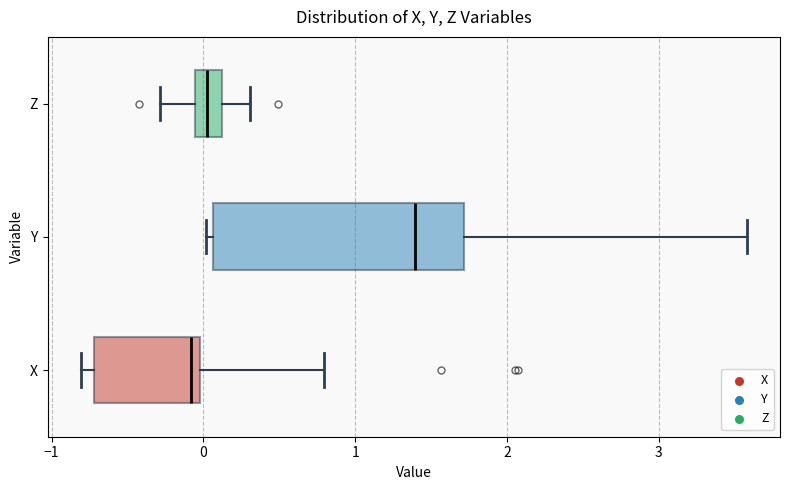

Reading bottom to top, transcribe this box plot: for each box, give where its median line is, the range the box spans, and where its two whiskers end, as read against the x-axis. The values are not printed on the chart, so give them approximately, as read against the axis.

X: median -0.1, box -0.7 to 0.0, whiskers -0.8 to 0.8
Y: median 1.4, box 0.1 to 1.7, whiskers 0.0 to 3.6
Z: median 0.0, box -0.1 to 0.1, whiskers -0.3 to 0.3